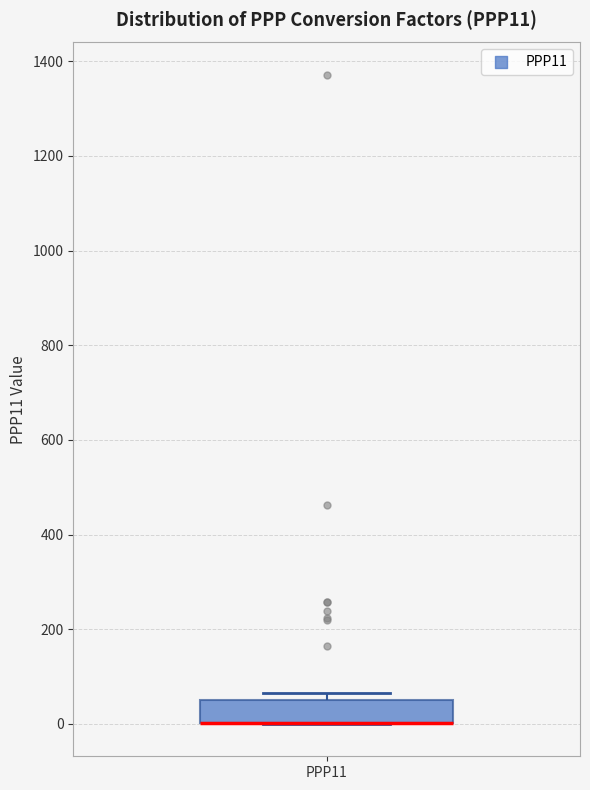

Where is the lower edge of the box for PPP11 on the y-axis? The values are not printed on the chart, so give them approximately, as read against the axis.

0